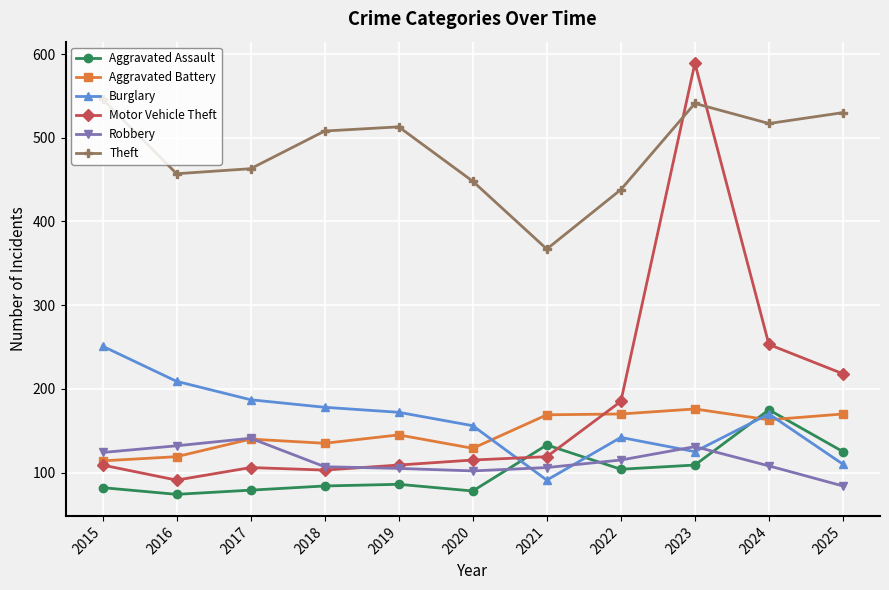

Which series has the largest range (max minus min)?

Motor Vehicle Theft